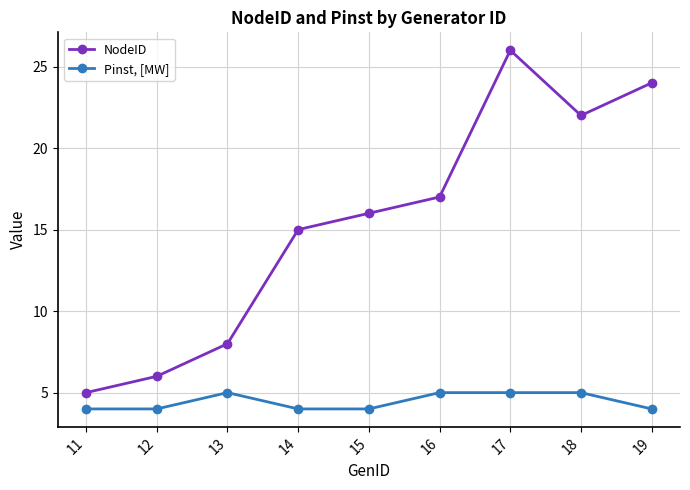

What is the total value across all series at 15?

20